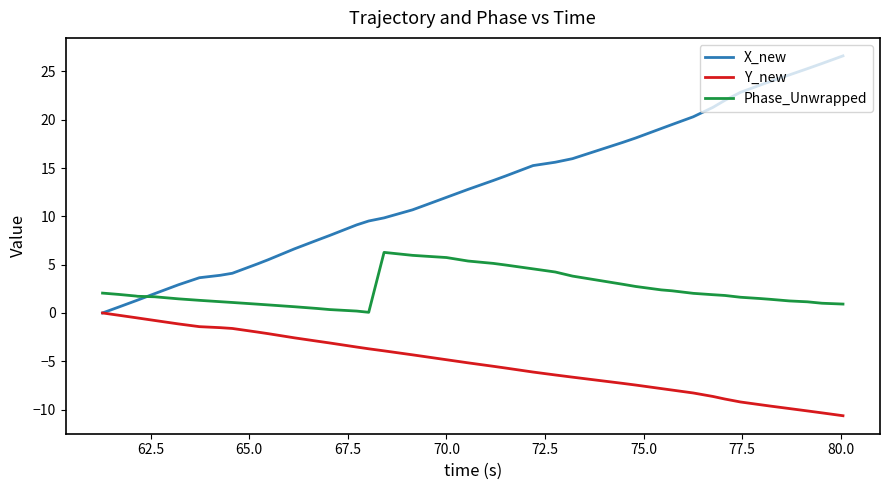

Which series has the largest range (max minus min)?

X_new